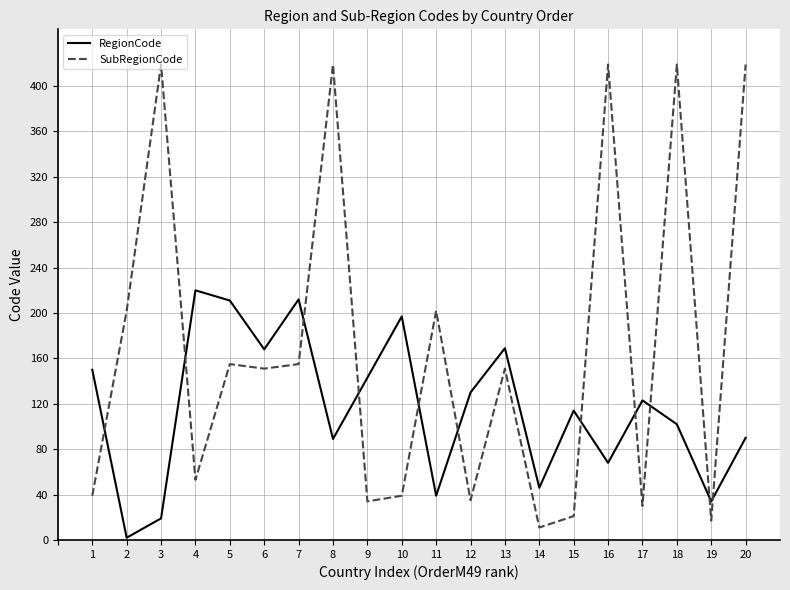

How many lines are shown in the chart?

2